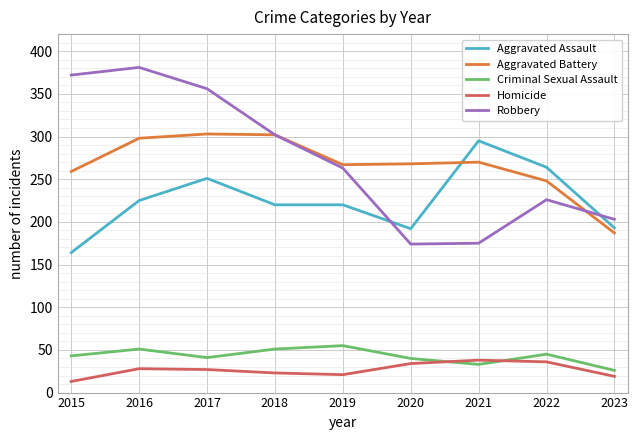

What are all the series names shown in the legend?

Aggravated Assault, Aggravated Battery, Criminal Sexual Assault, Homicide, Robbery